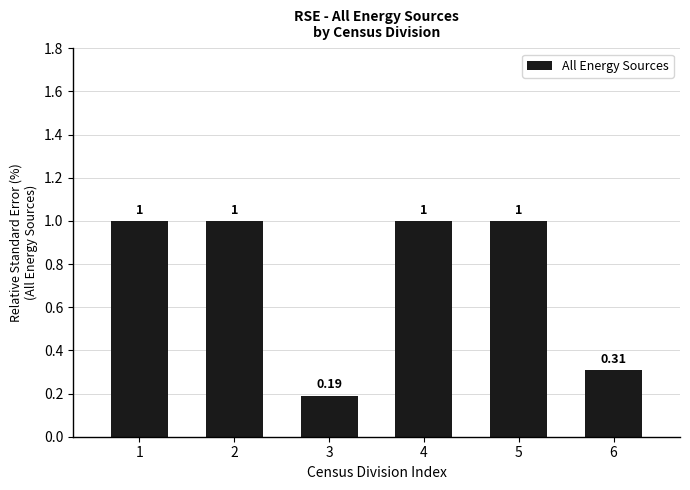

Approximately how many times larger is the value at 4 compared to 2?

1.0